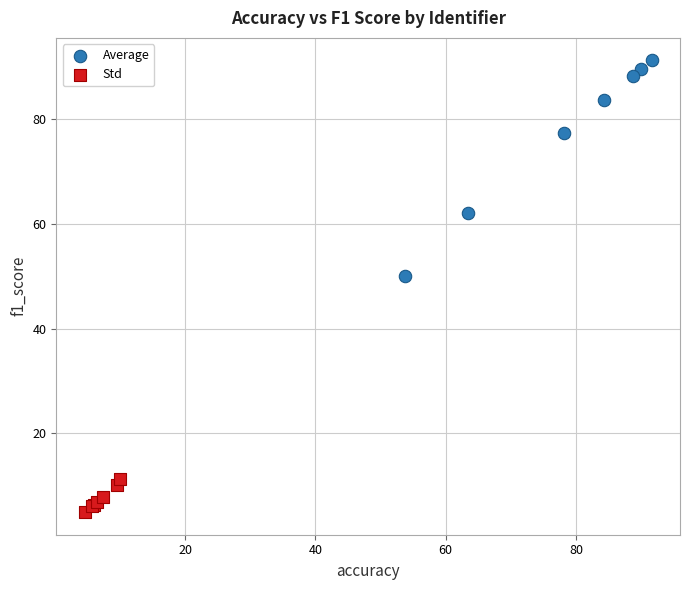

What are all the series names shown in the legend?

Average, Std